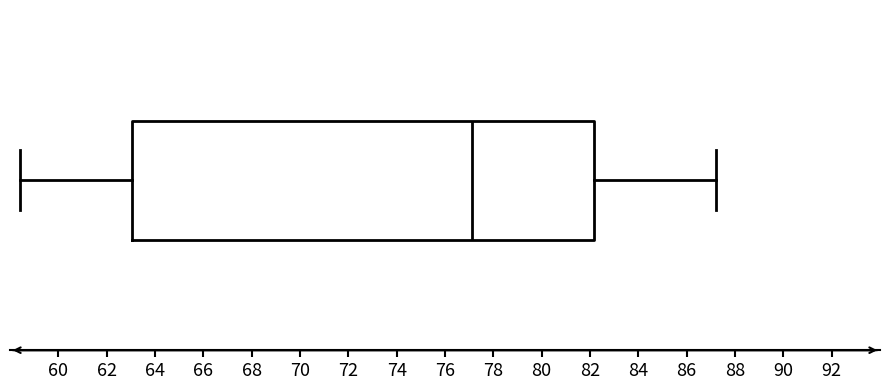

Transcribe this box plot: give where the median line is, the range the box spans, and where the two whiskers end, as read against the x-axis. The values are not printed on the chart, so give them approximately, as read against the axis.

median 77.2, box 63.0 to 82.2, whiskers 58.4 to 87.2